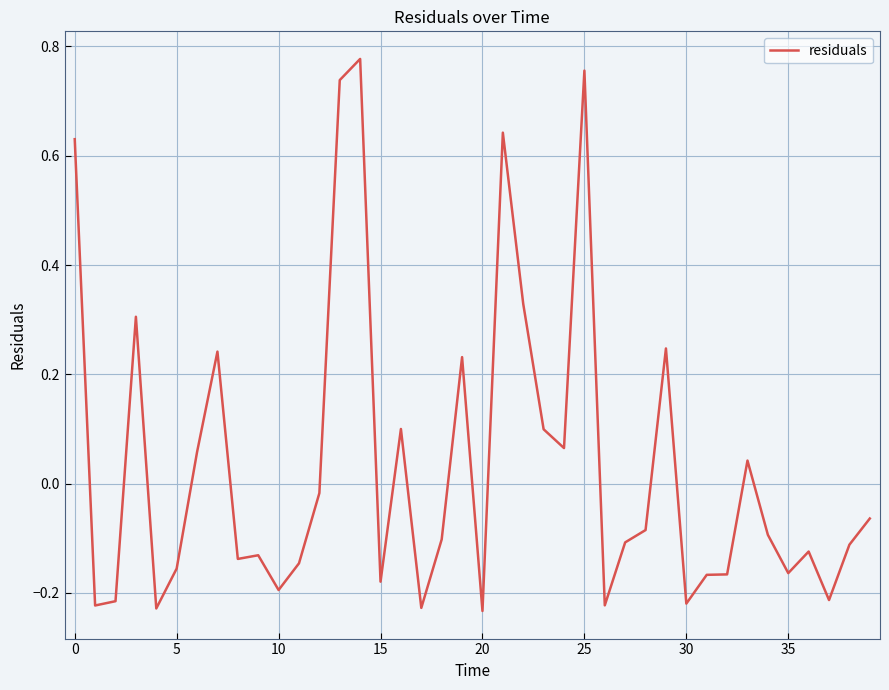

How many lines are shown in the chart?

1